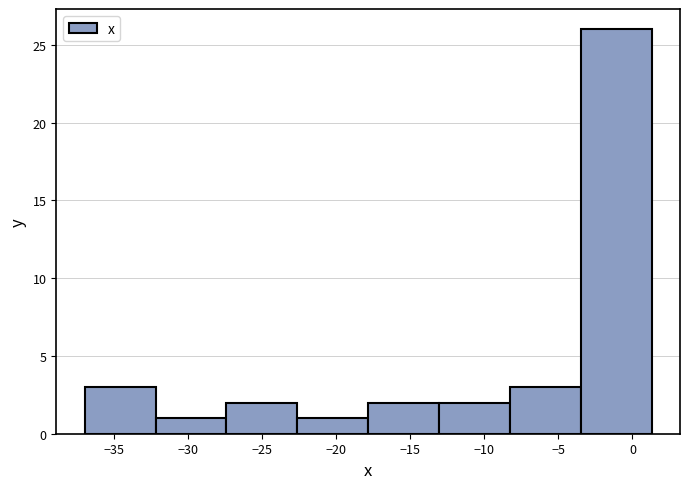

Reading left to right, transcribe this chart: for each bar, give the range it covers on the x-axis and its height. Neither the bar edges nor the heights are printed on the chart, so give them approximately, as read against the axes.

-37.0 to -32.0: 3
-32.0 to -27.5: 1
-27.5 to -22.5: 2
-22.5 to -18.0: 1
-18.0 to -13.0: 2
-13.0 to -8.5: 2
-8.5 to -3.5: 3
-3.5 to 1.5: 26